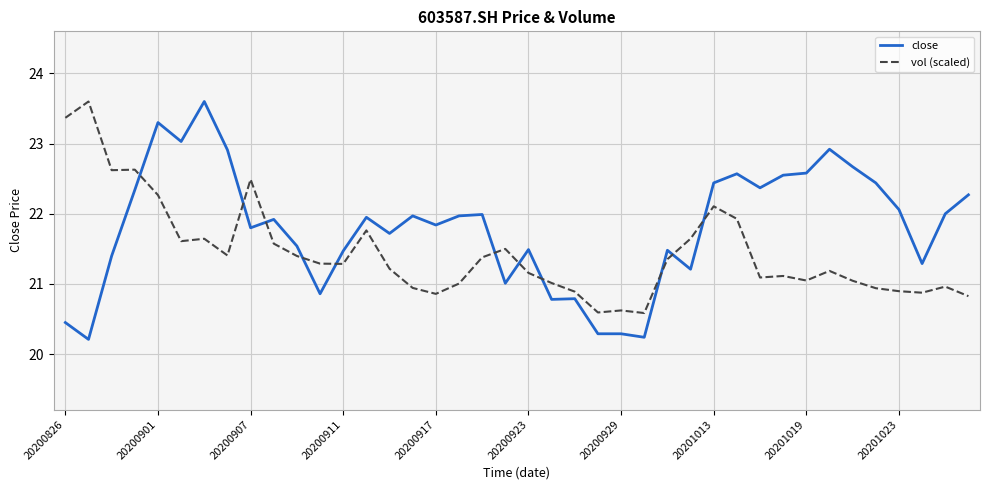

Which series has the largest total across all categories?

close